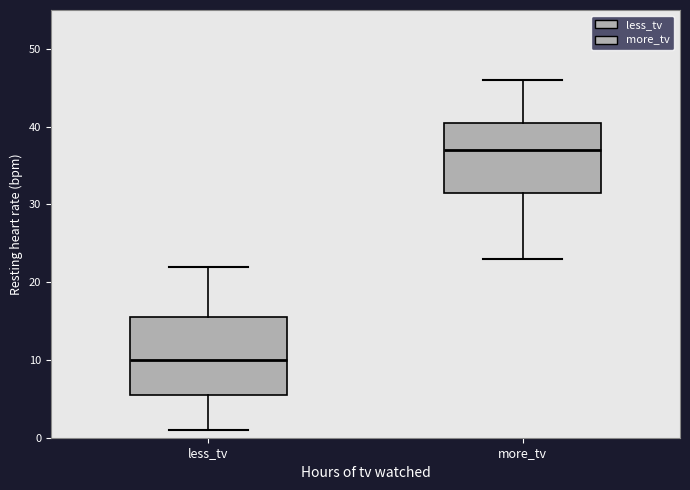

Reading left to right, read every box against the y-axis: the position of its median line, the range the box covers, and the ends of its whiskers. The values are not printed on the chart, so give them approximately, as read against the axis.

less_tv: median 10, box 6 to 16, whiskers 1 to 22
more_tv: median 37, box 32 to 41, whiskers 23 to 46